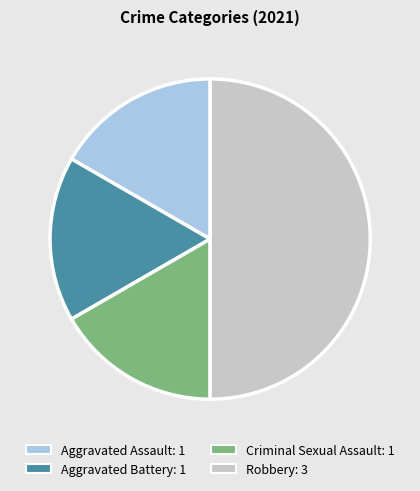

Count the number of slices in the pie.

4